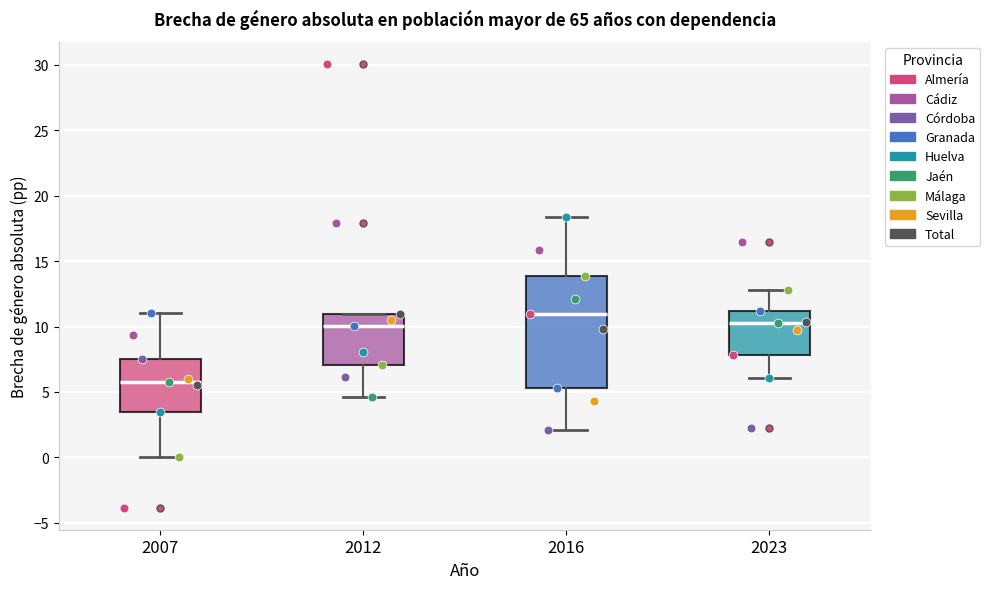

Comparing the boxes themselves (not the whiskers), which one is the tallest?

2016